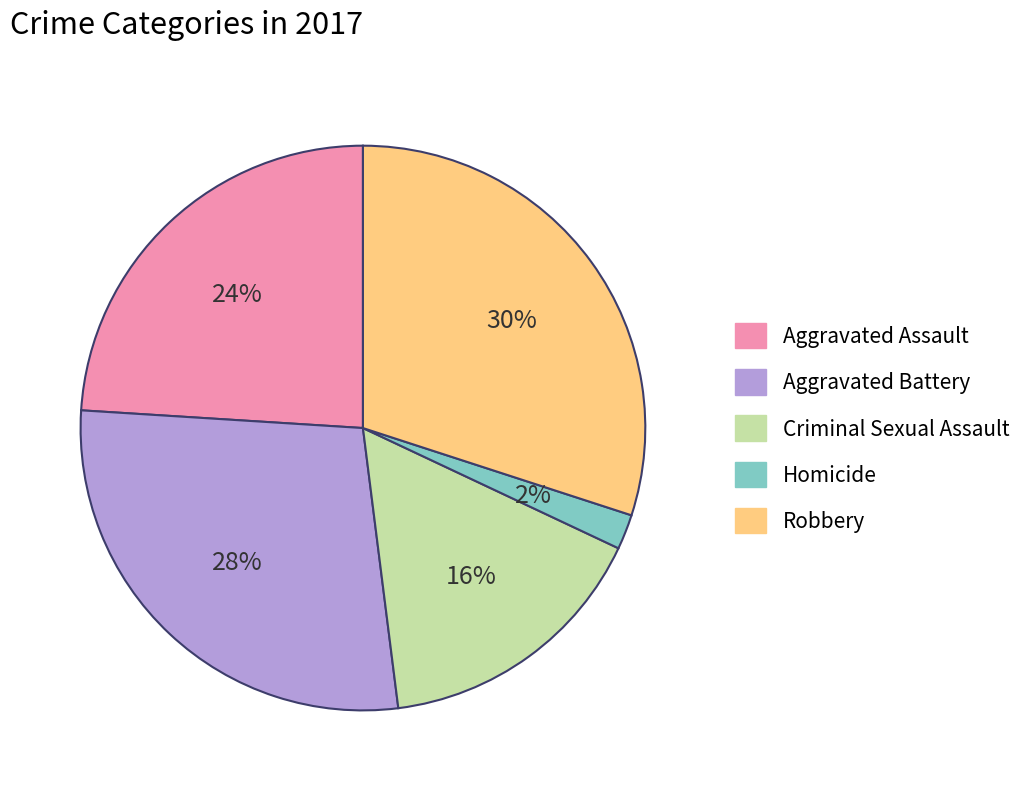

To the nearest percent, what is the average slice percentage?

20%